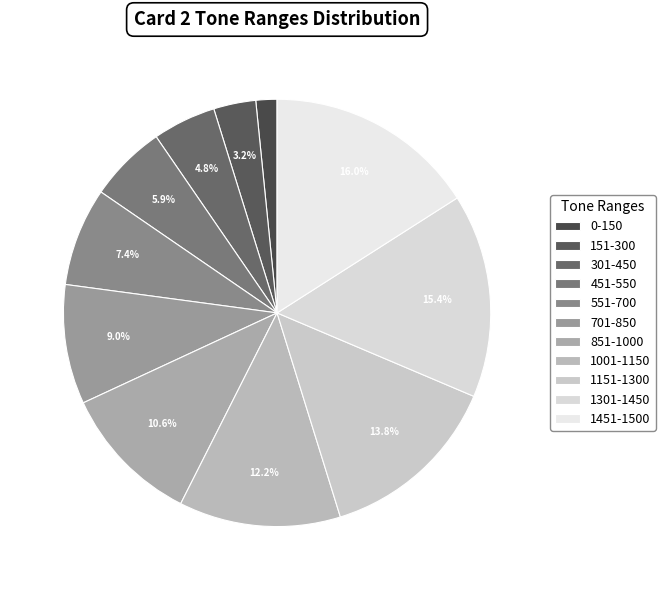

To the nearest percent, what is the difference between the 301-450 and 701-850 slice percentages?

4%